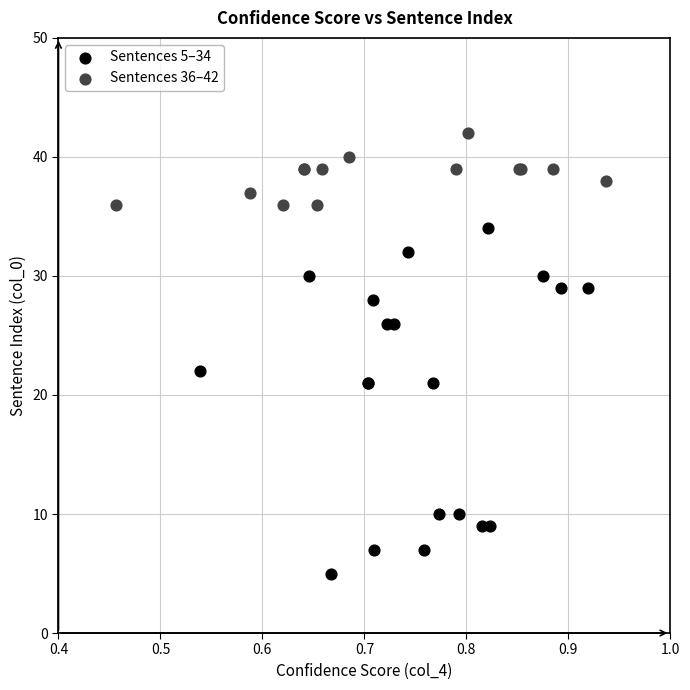

Which series has the widest spread of Y values?

Sentences 5–34